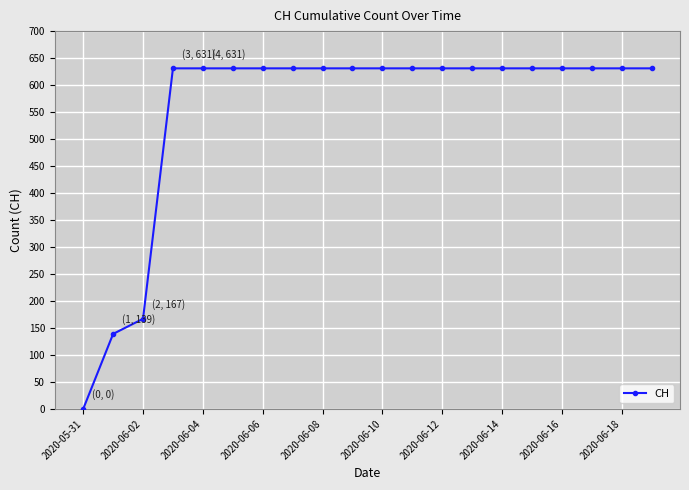

What is the greatest value displayed?

631